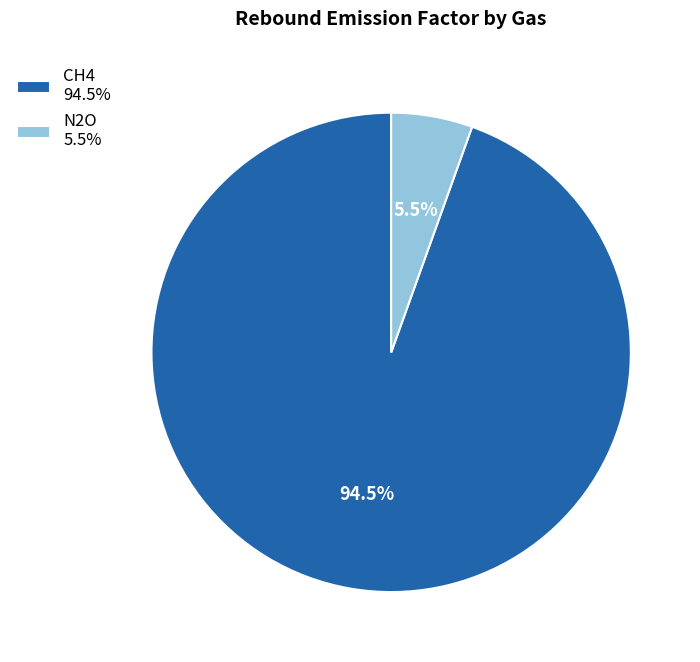

To the nearest percent, what is the average slice percentage?

50%